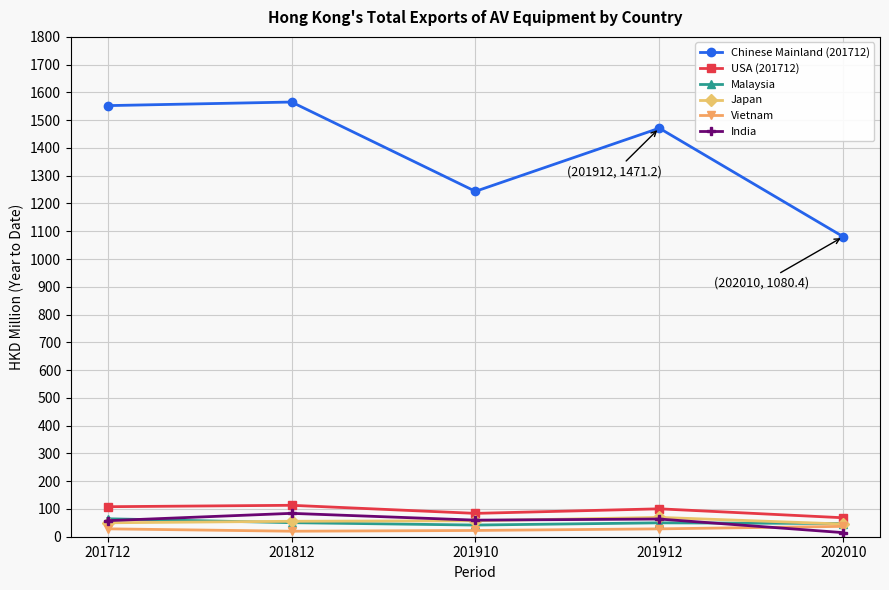

Which series changed the most between 201812 and 201912?

Chinese Mainland (201712)